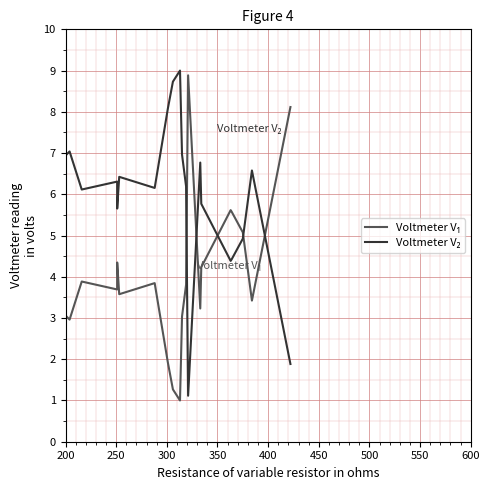

At how many categories does at least one series exceed 6?

21